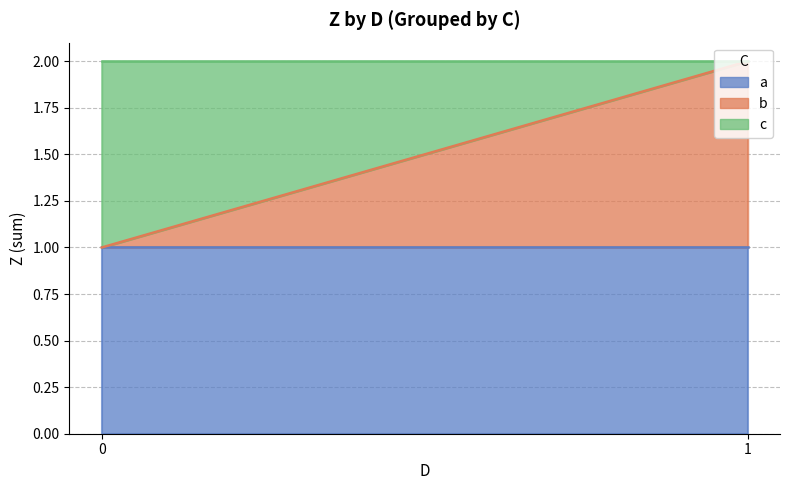

What are all the series names shown in the legend?

a, b, c